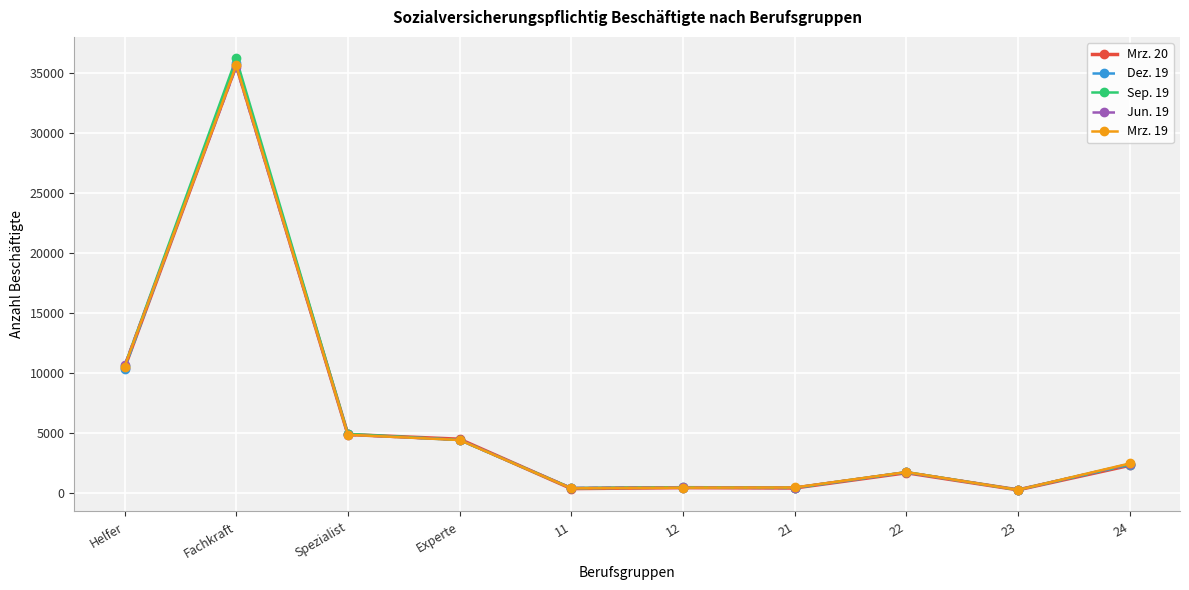

What is the label of the 1st point from the left?

Helfer